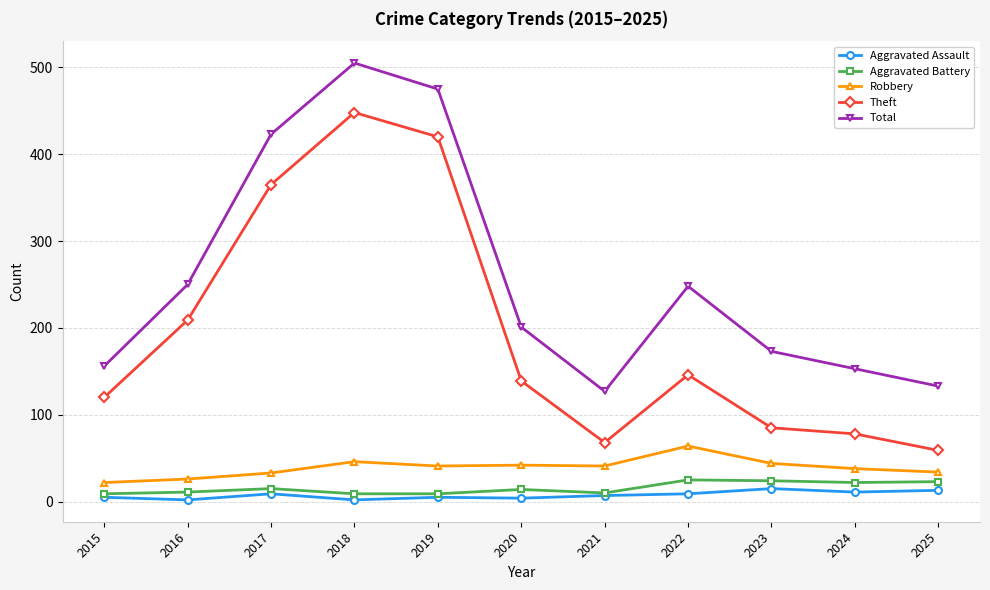

What is the value of the Robbery point at the 3rd from the left?

33